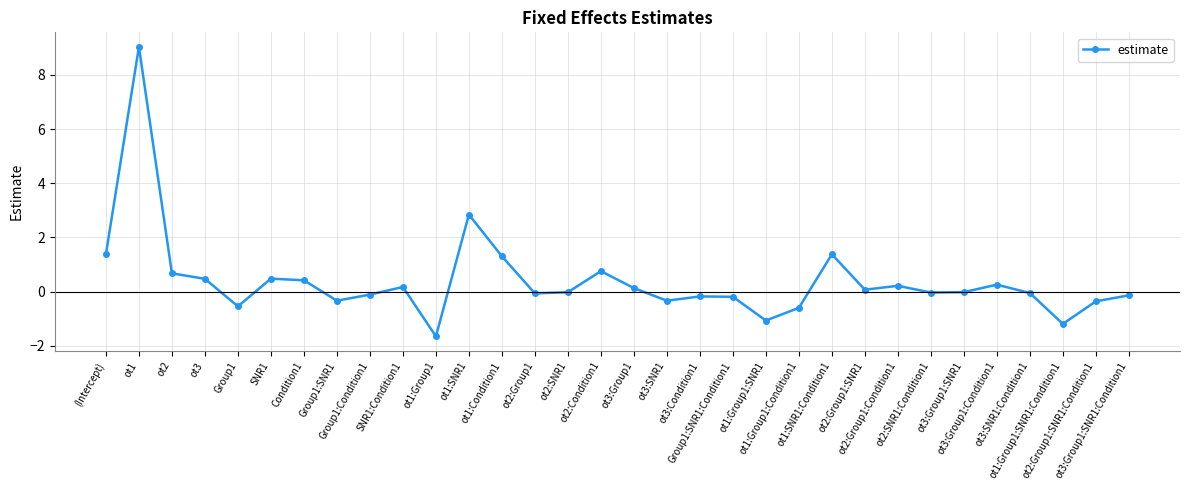

True or false: there are more than 0 points higher than both neighbors.

True